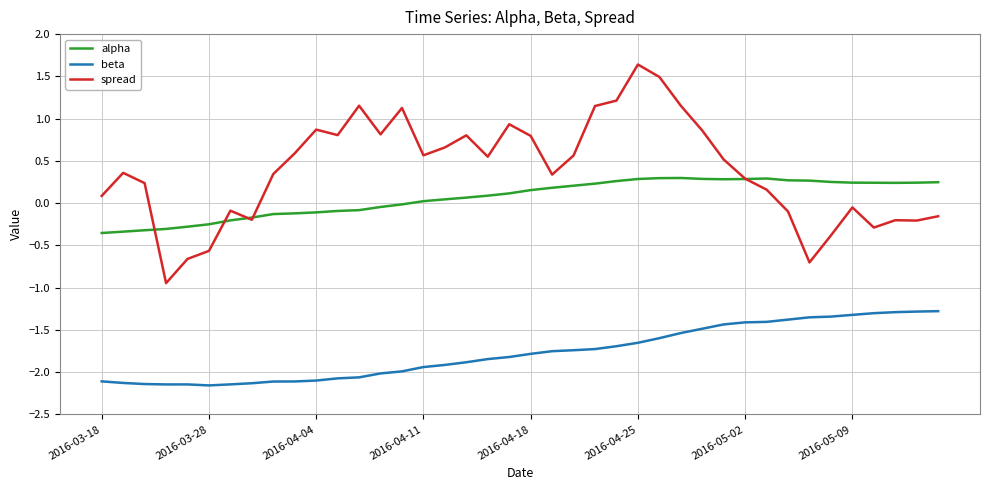

List the series in order of their peak value, lowest first.

beta, alpha, spread